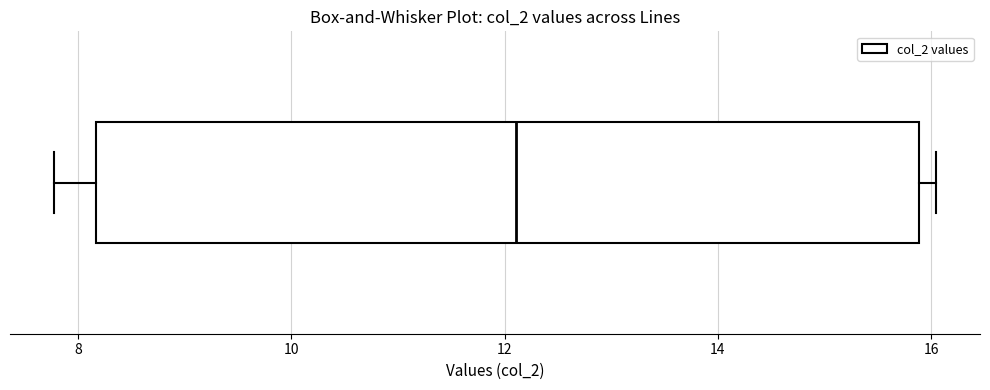

Read this box plot against the x-axis: the position of the median line, the range covered by the box, and the ends of both whiskers. The values are not printed on the chart, so give them approximately, as read against the axis.

median 12.2, box 8.2 to 15.8, whiskers 7.8 to 16.0